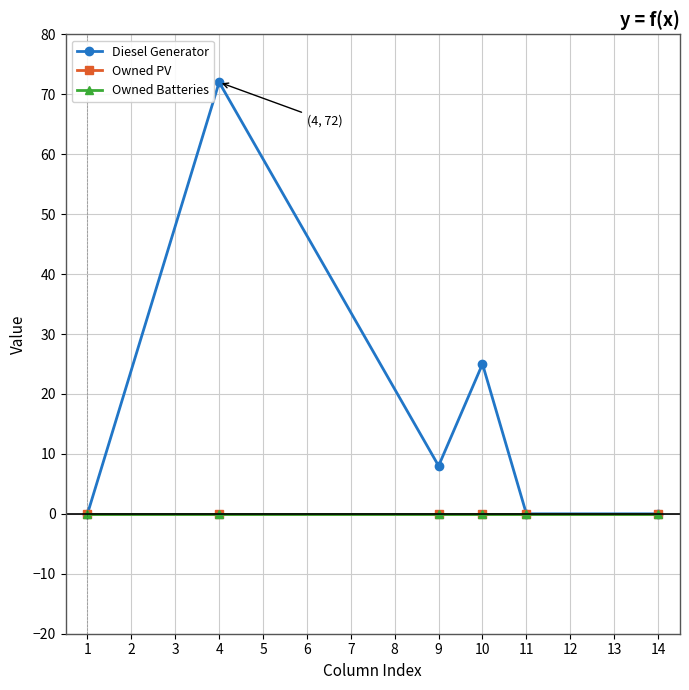

Which series has the largest range (max minus min)?

Diesel Generator